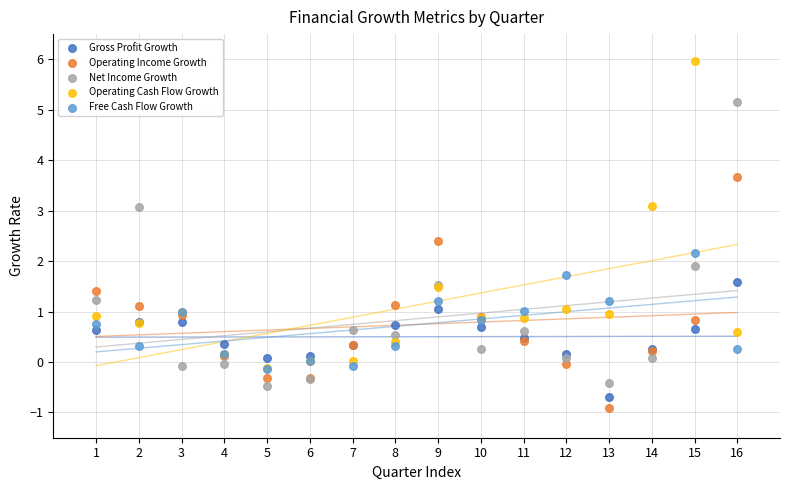

Which series reaches the maximum Y coordinate?

Operating Cash Flow Growth